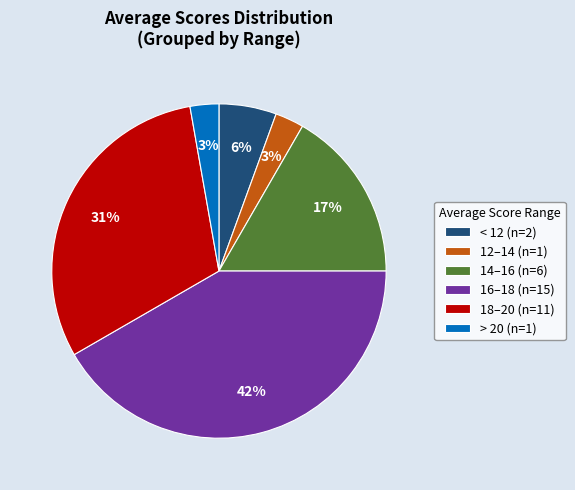

Is there a majority slice in this chart?

No